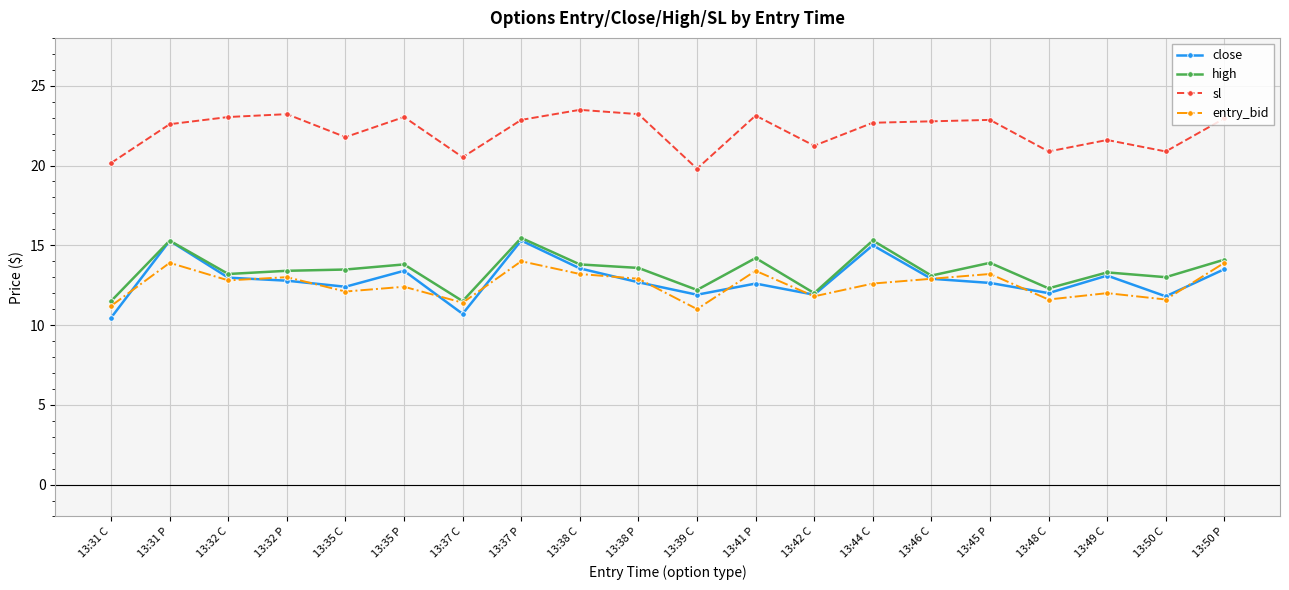

True or false: close has a value of 12.9 at 13:46 C.

True